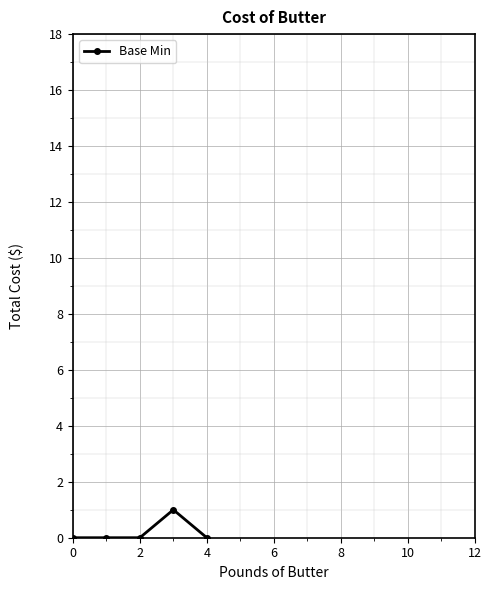

Reading right to left, list all the values displayed in this chart.

0	1	0	0	0